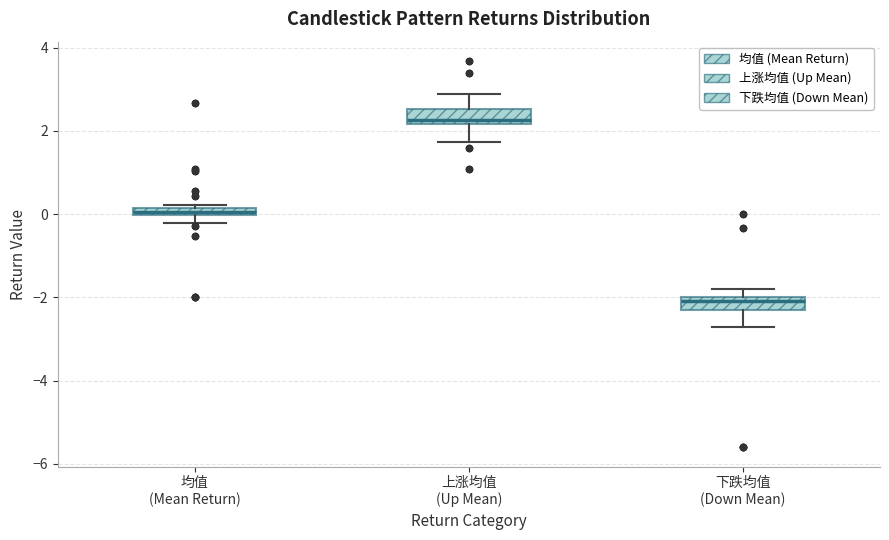

Where is the lower edge of the box for 下跌均值 (Down Mean) on the y-axis? The values are not printed on the chart, so give them approximately, as read against the axis.

-2.4